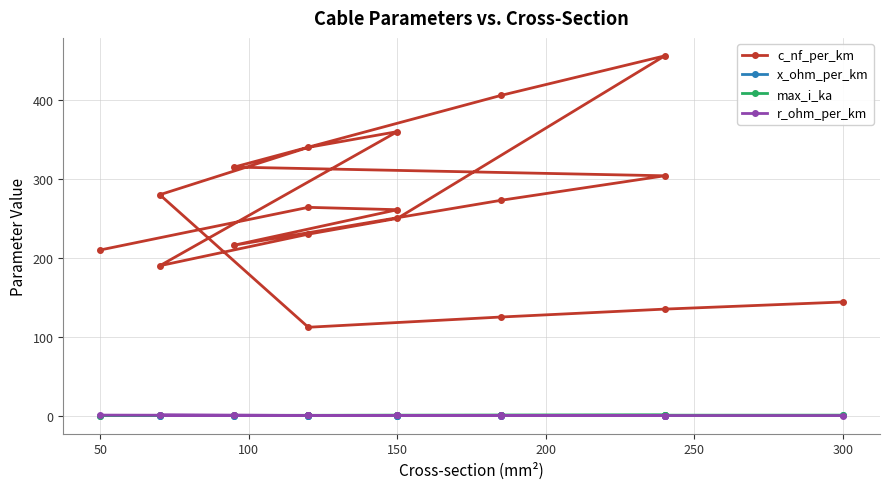

At which category does max_i_ka reach its first local valley?

150